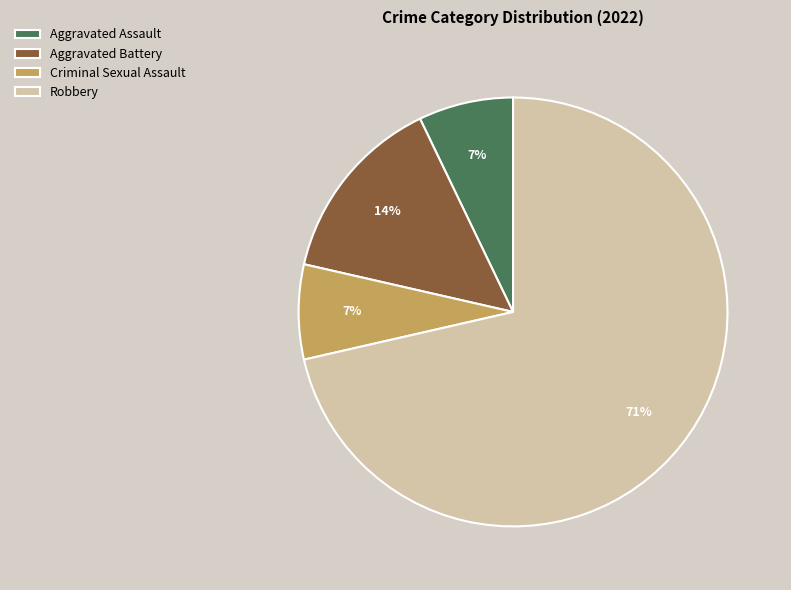

What is the largest slice in the pie chart?

Robbery